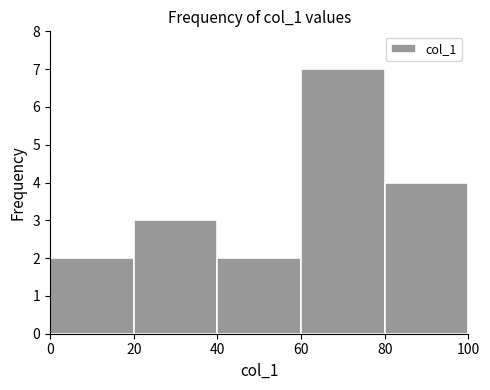

Reading left to right, transcribe this chart: for each bar, give the range it covers on the x-axis and its height. The values are not printed on the chart, so give them approximately, as read against the axis.

0 to 20: 2
20 to 40: 3
40 to 60: 2
60 to 80: 7
80 to 100: 4